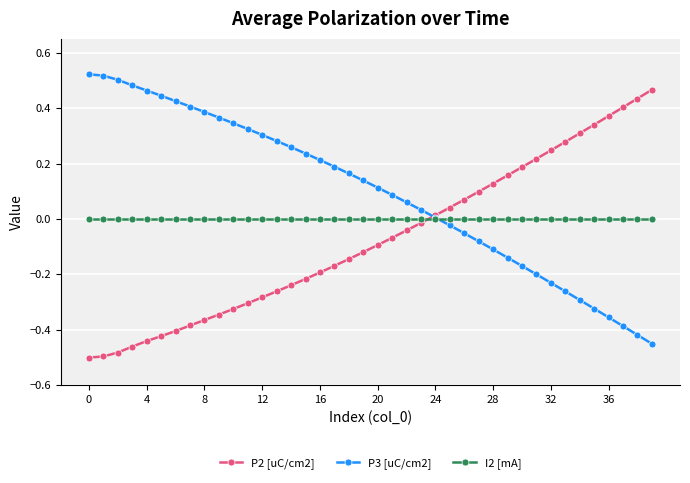

List the series in order of their overall mean, lowest first.

P2 [uC/cm2], I2 [mA], P3 [uC/cm2]